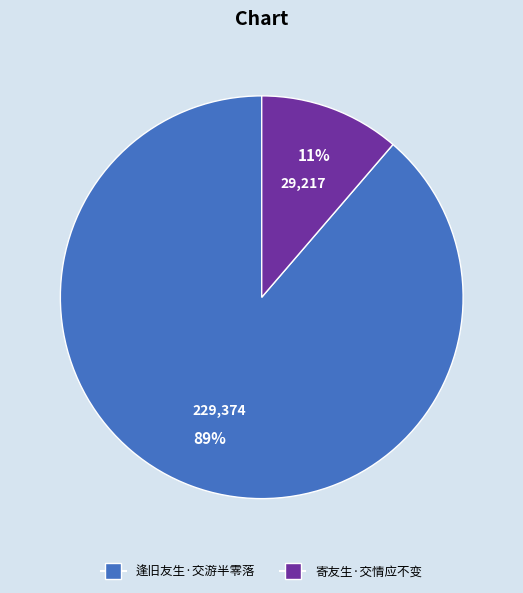

The 逢旧友生·交游半零落 slice represents 89% of the pie. True or false?

True